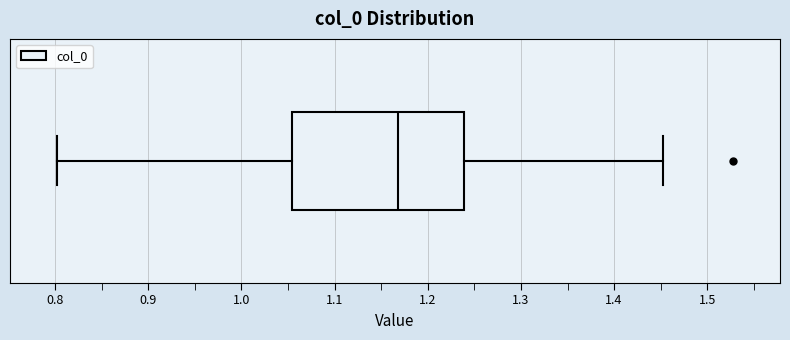

Where does the left whisker of the box end on the x-axis? The values are not printed on the chart, so give them approximately, as read against the axis.

0.80